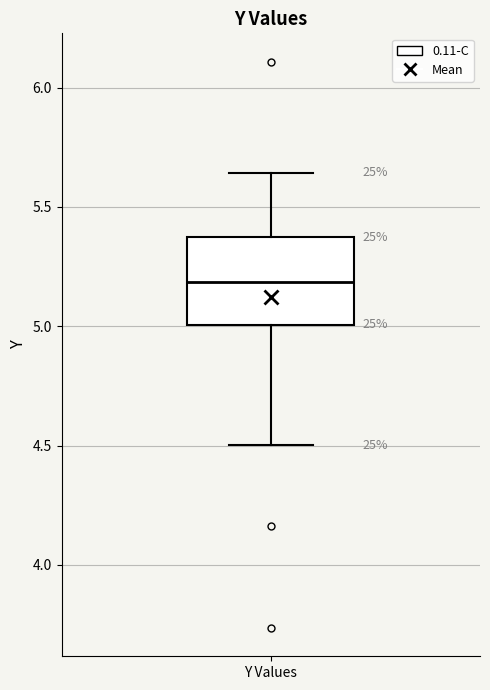

Where does the median line of the box for Y Values sit on the y-axis? The values are not printed on the chart, so give them approximately, as read against the axis.

5.20